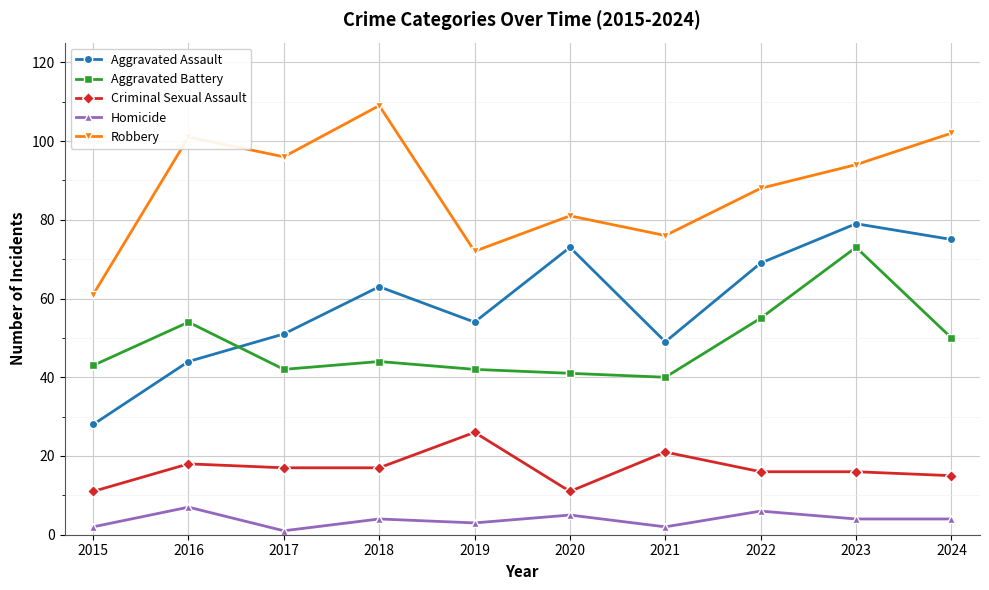

What is the difference between the Aggravated Assault values at 2020 and 2024?

2